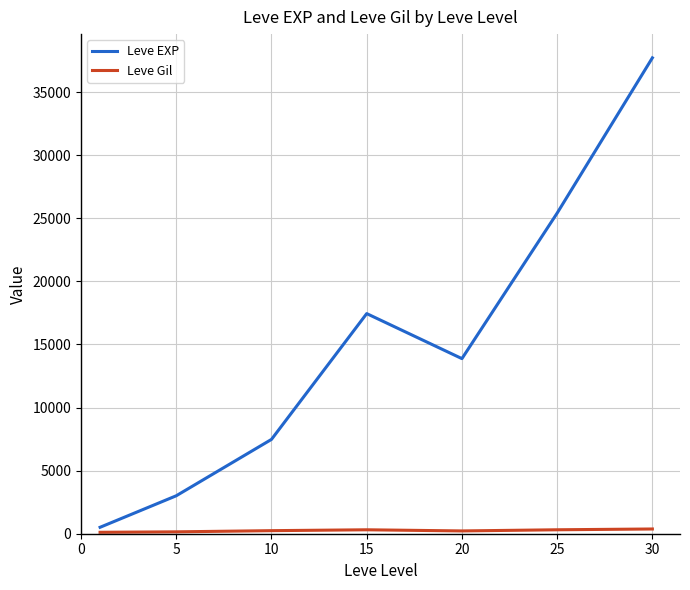

Which series has the largest total across all categories?

Leve EXP